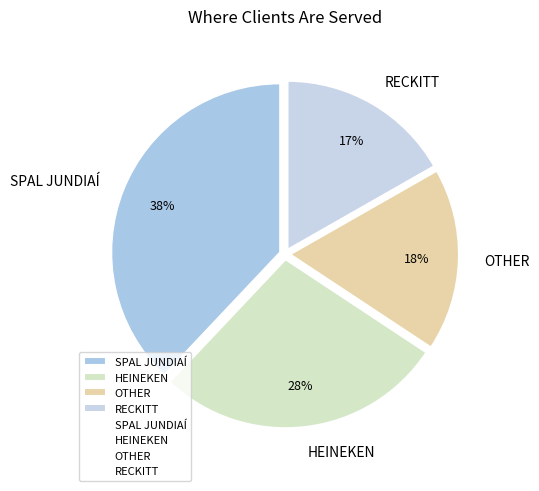

To the nearest percent, what is the average slice percentage?

25%